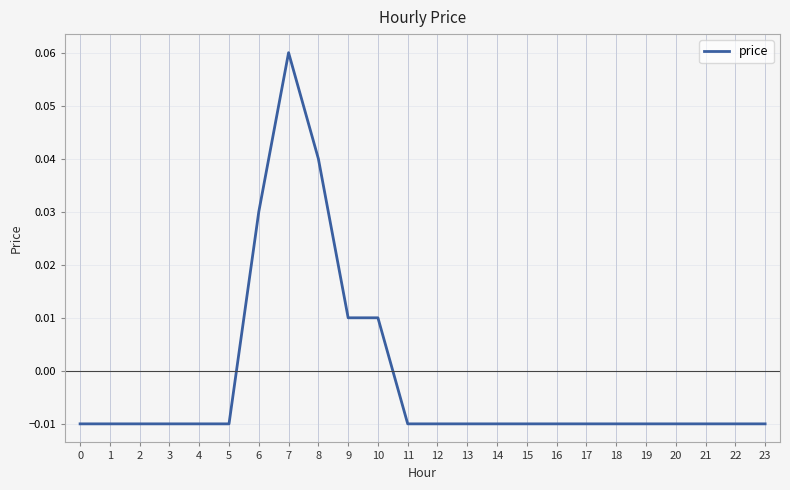

The chart shows a value of 0.0 at 7. True or false?

False